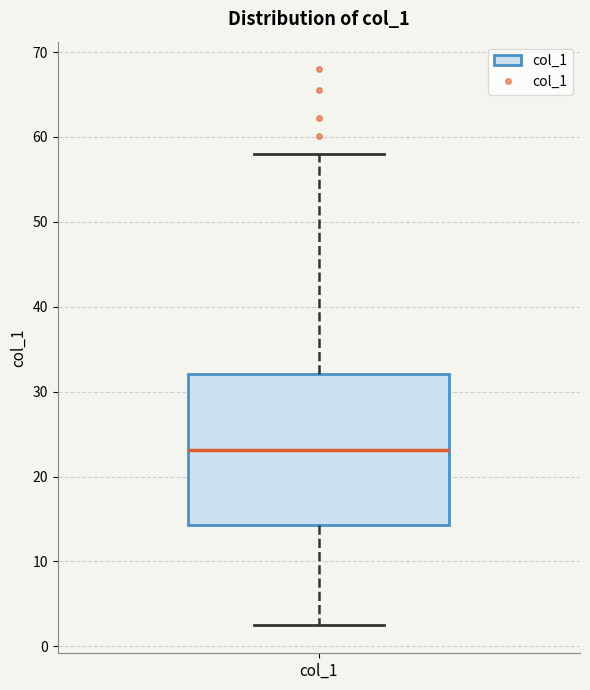

Read this box plot against the y-axis: the position of the median line, the range covered by the box, and the ends of both whiskers. The values are not printed on the chart, so give them approximately, as read against the axis.

median 23, box 14 to 32, whiskers 2 to 58